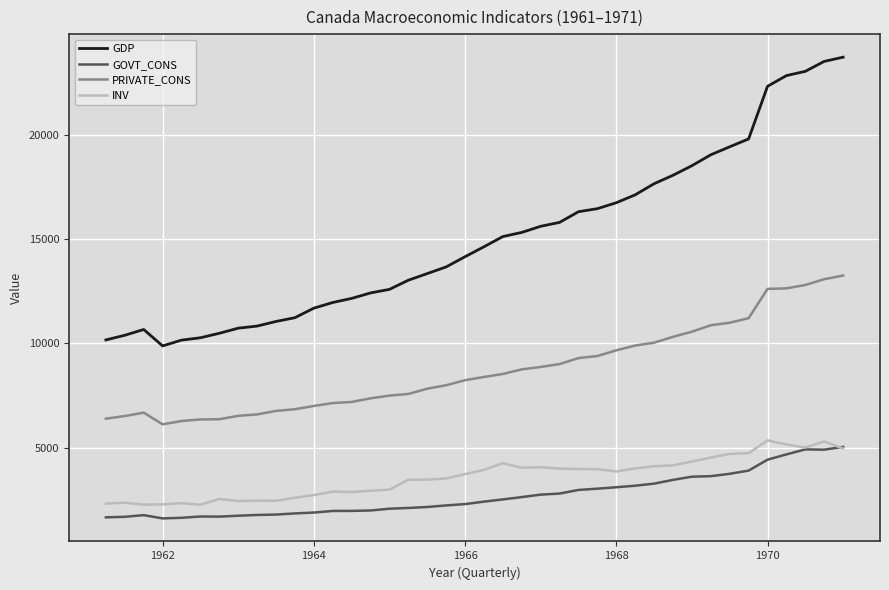

Which series has the largest total across all categories?

GDP